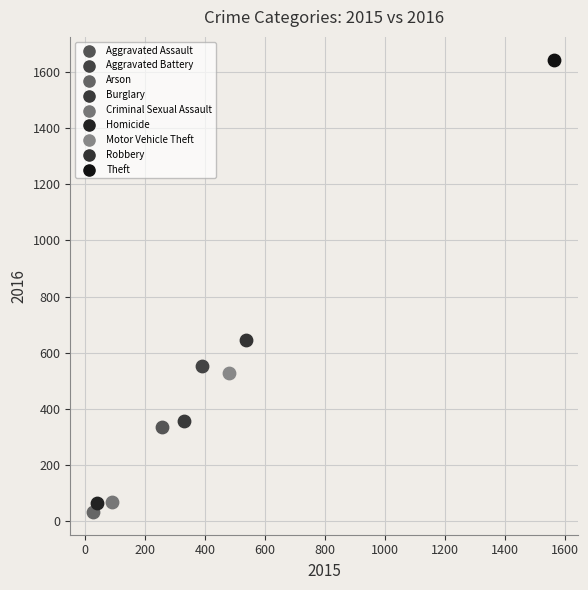

What are all the series names shown in the legend?

Aggravated Assault, Aggravated Battery, Arson, Burglary, Criminal Sexual Assault, Homicide, Motor Vehicle Theft, Robbery, Theft